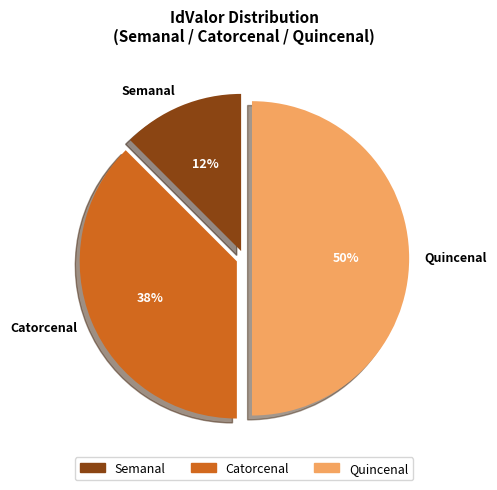

Count the number of slices in the pie.

3